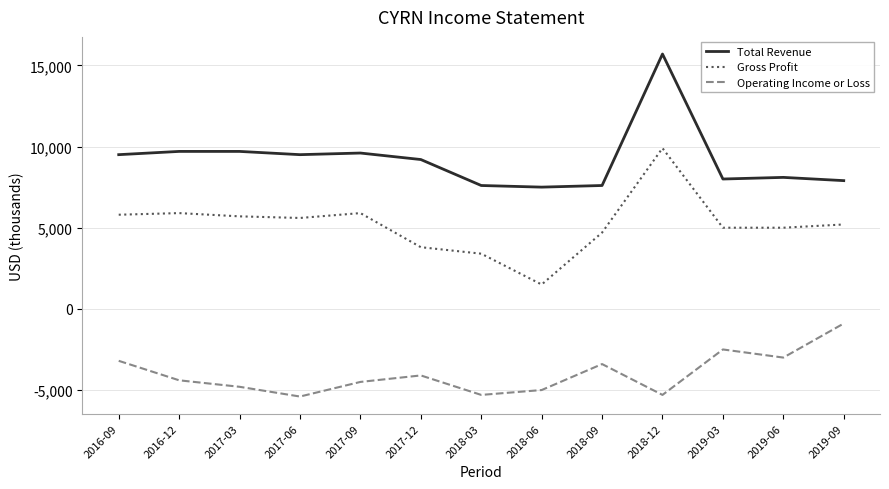

How many lines are shown in the chart?

3